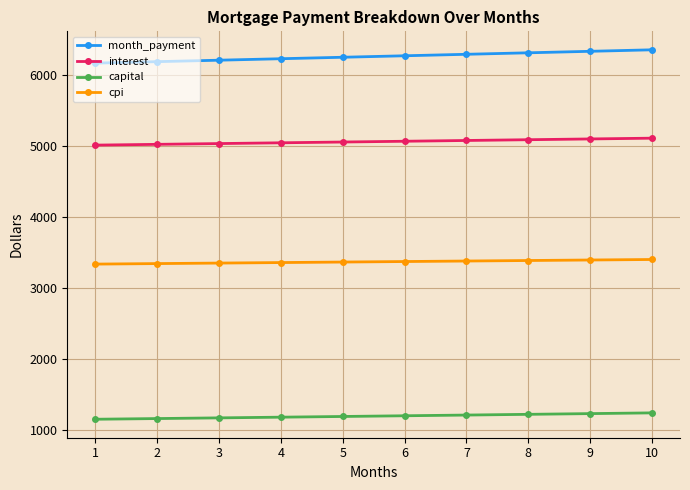

True or false: capital and month_payment intersect in this chart.

False